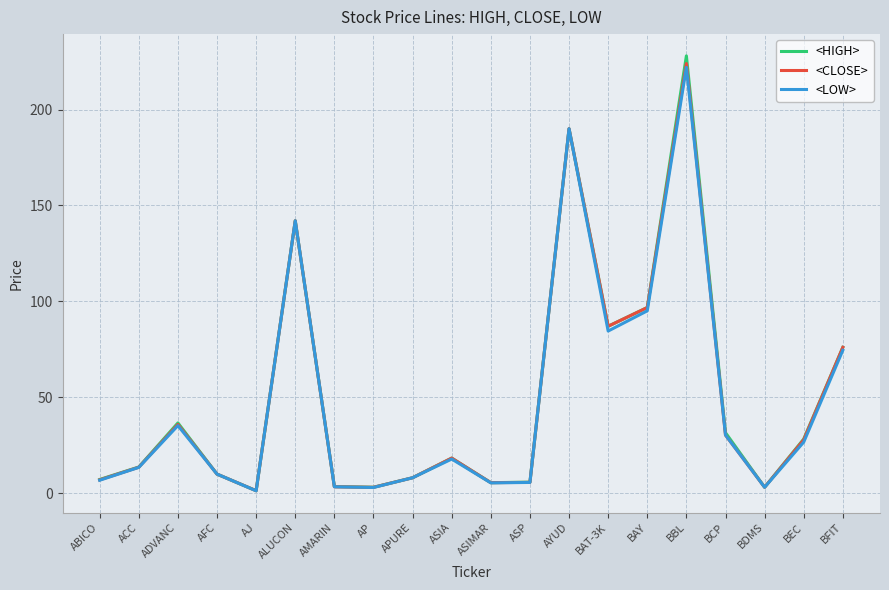

The value of <LOW> at ADVANC is 35.2. True or false?

True